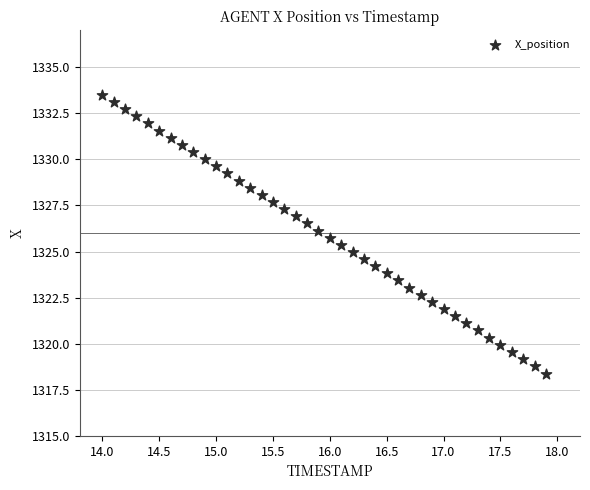

What is the range of Y values (max minus min)?

15.1